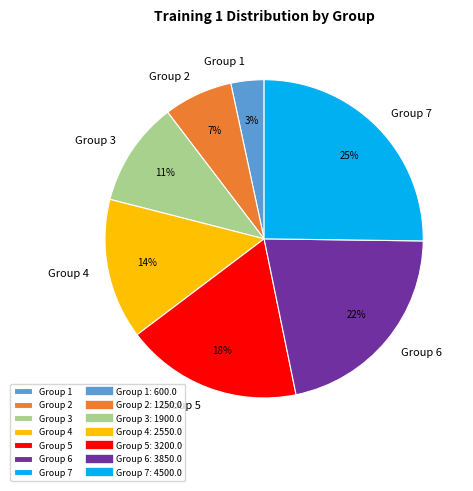

How many slices are in this pie chart?

7